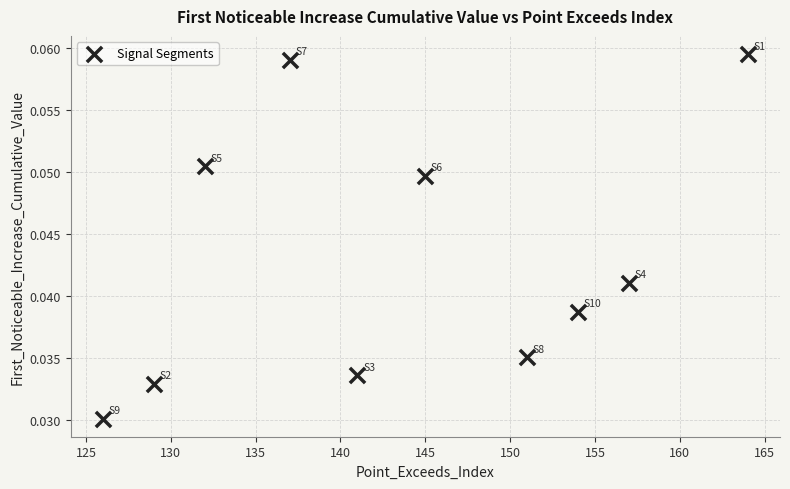

What is the average X value?

143.6